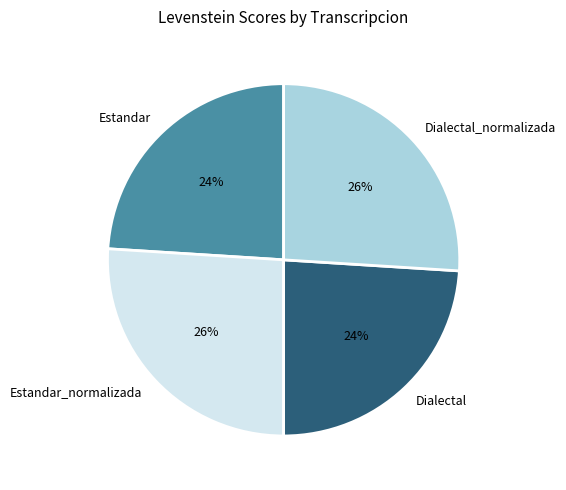

Between Dialectal_normalizada and Estandar, which is larger?

Dialectal_normalizada